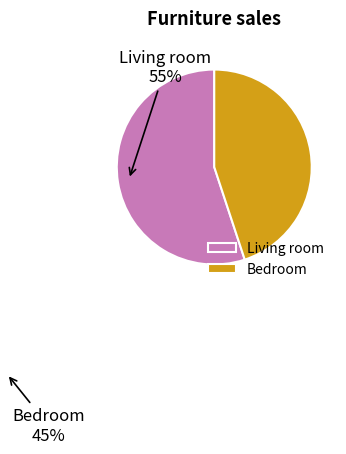

True or false: Bedroom accounts for 45% of the total.

True